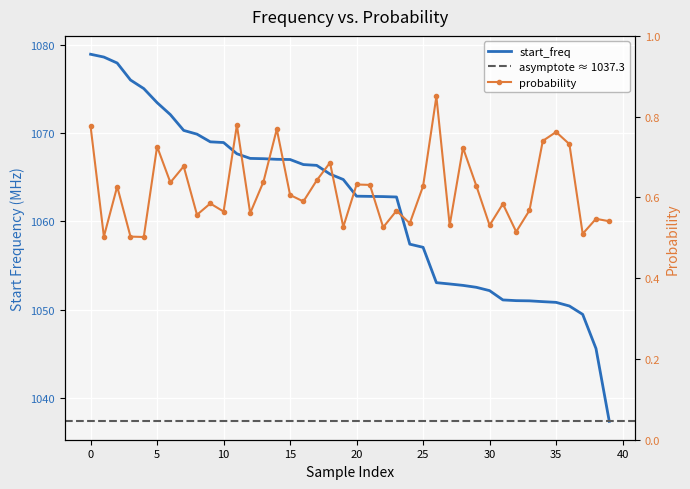

What is the label of the 35th point from the left?

34